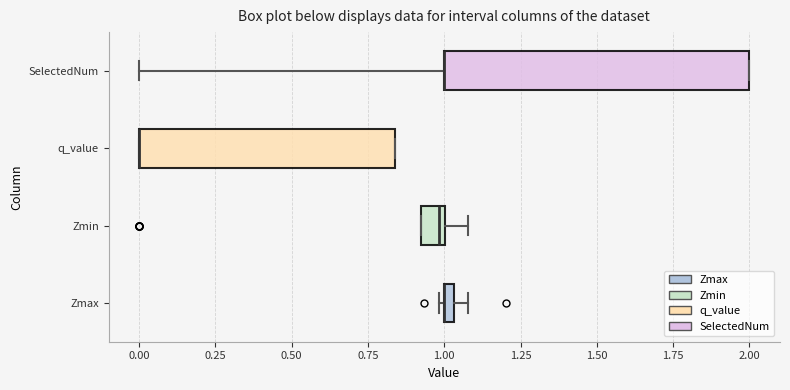

Where is the left edge of the box for Zmax on the x-axis? The values are not printed on the chart, so give them approximately, as read against the axis.

1.00